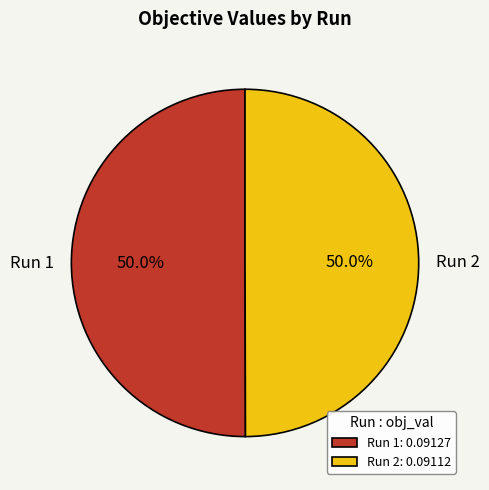

How many slices are in this pie chart?

2